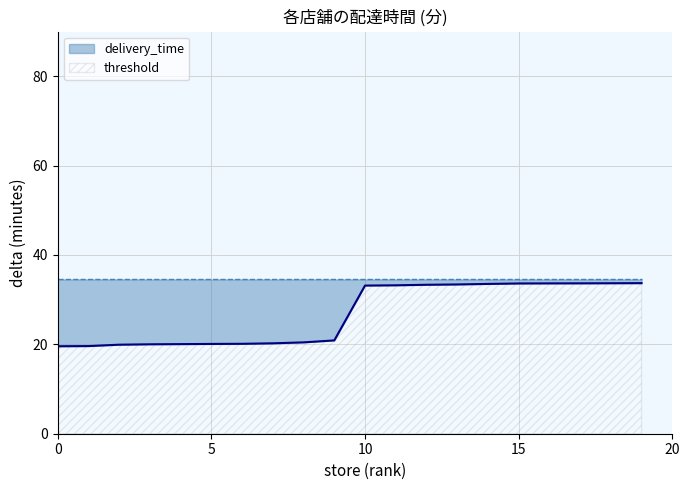

Does the chart have visible grid lines?

Yes